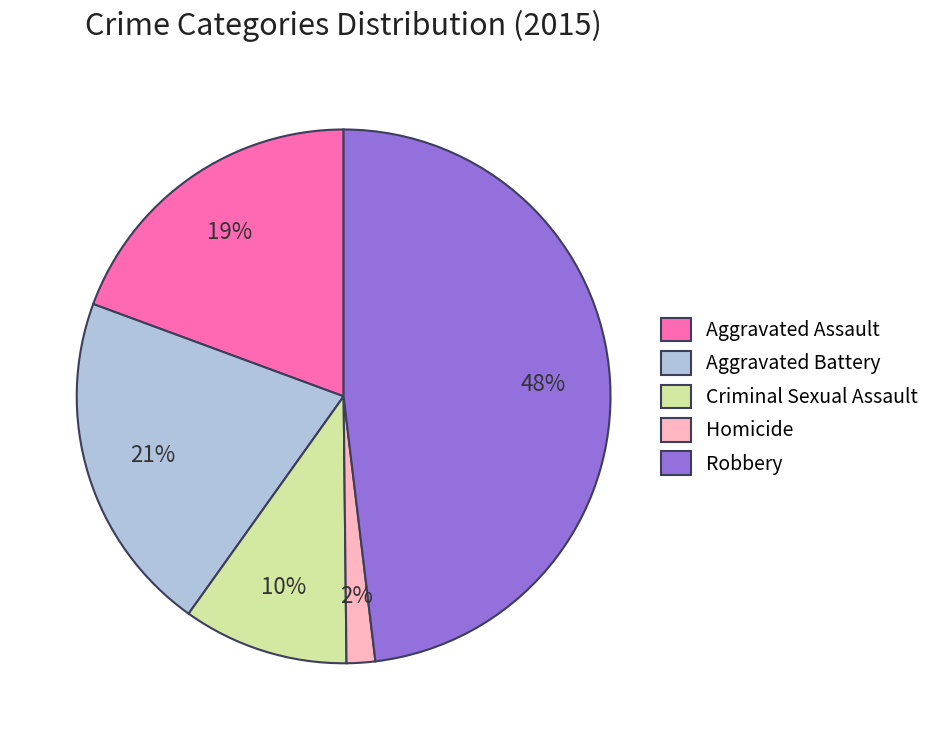

Between Criminal Sexual Assault and Aggravated Battery, which is larger?

Aggravated Battery